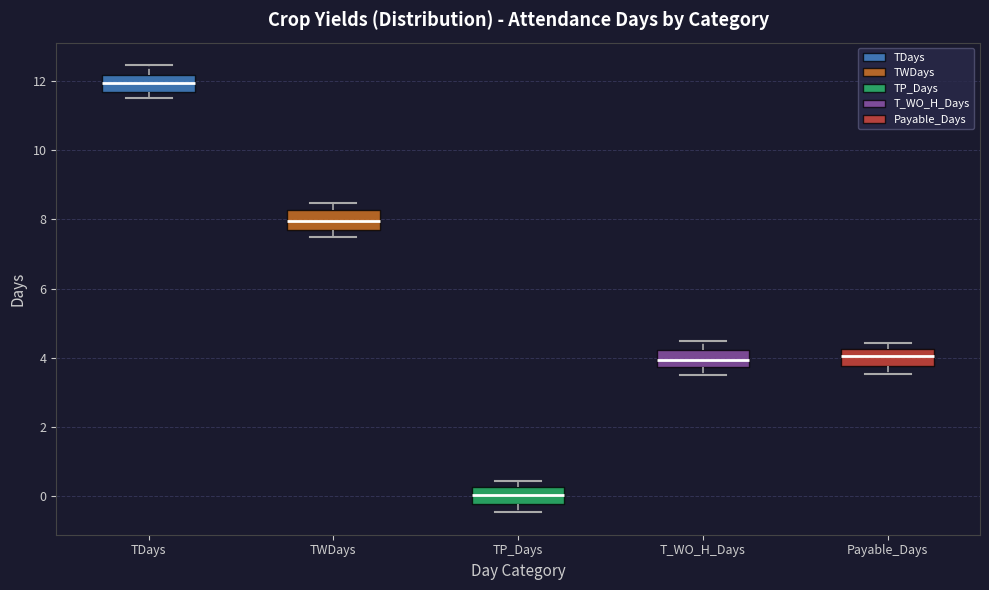

Which box's median line is the highest?

TDays